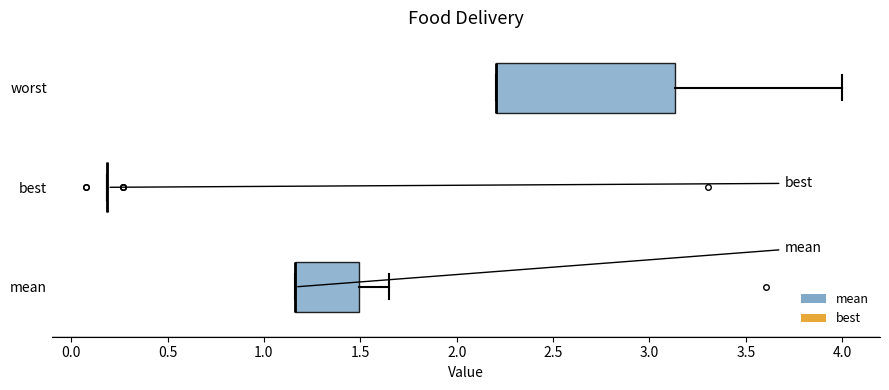

Which box is the widest, from its left edge to its right edge?

worst